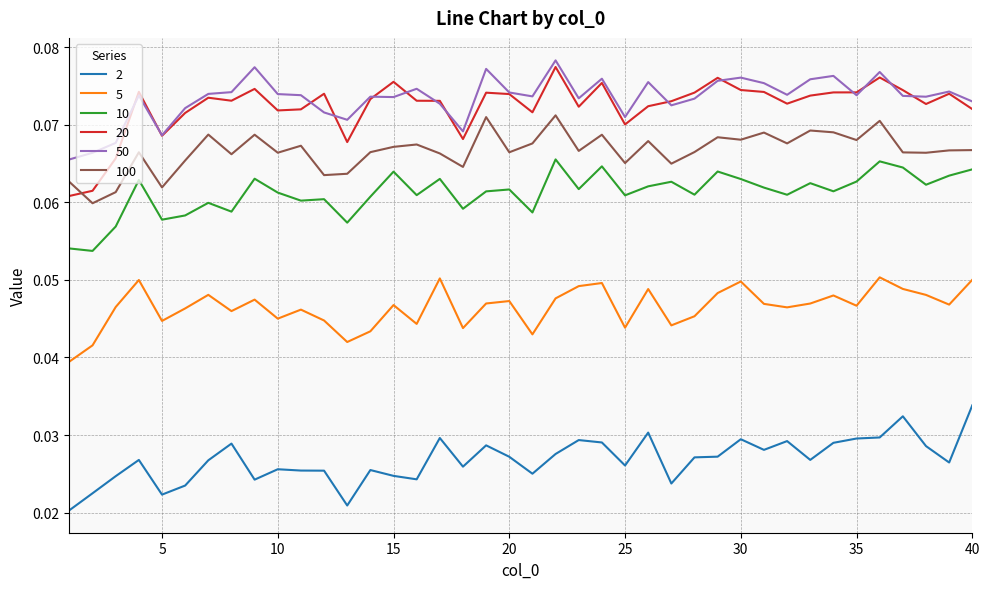

Count the number of categories in the chart.

40